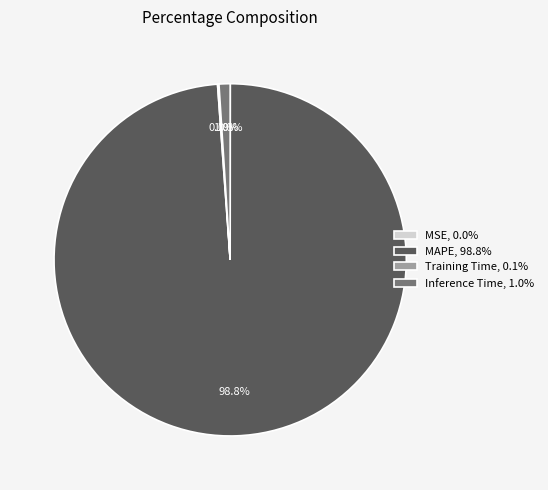

Does any single category account for the majority?

Yes